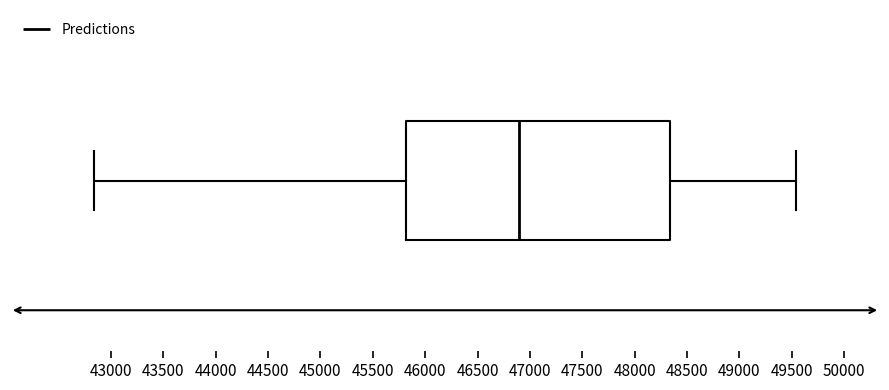

Transcribe this box plot: give where the median line is, the range the box spans, and where the two whiskers end, as read against the x-axis. The values are not printed on the chart, so give them approximately, as read against the axis.

median 46900, box 45800 to 48350, whiskers 42850 to 49550